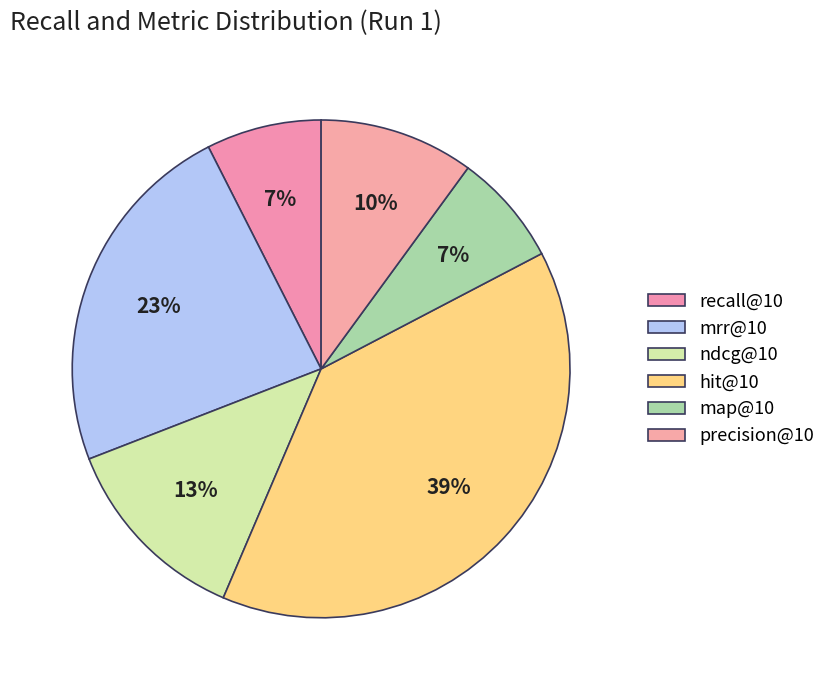

Rank the categories by value from lowest to highest.

map@10, recall@10, precision@10, ndcg@10, mrr@10, hit@10